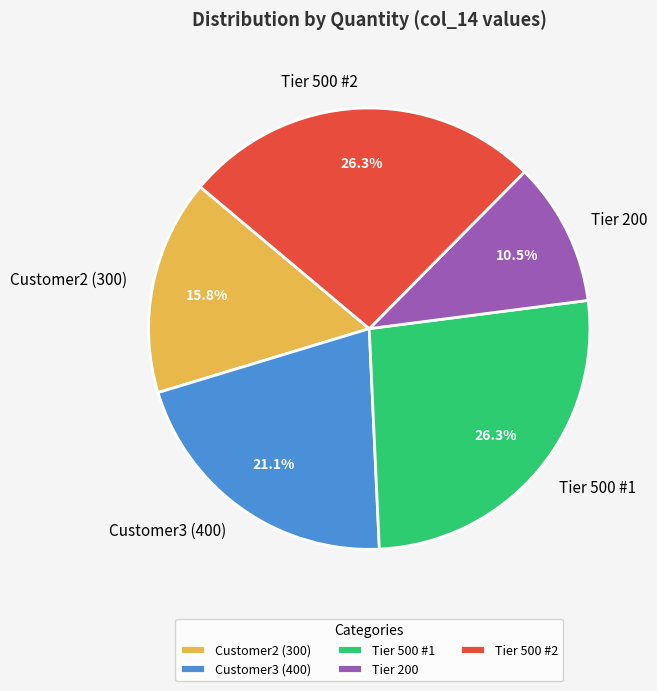

Is there any slice that represents more than half of the pie?

No